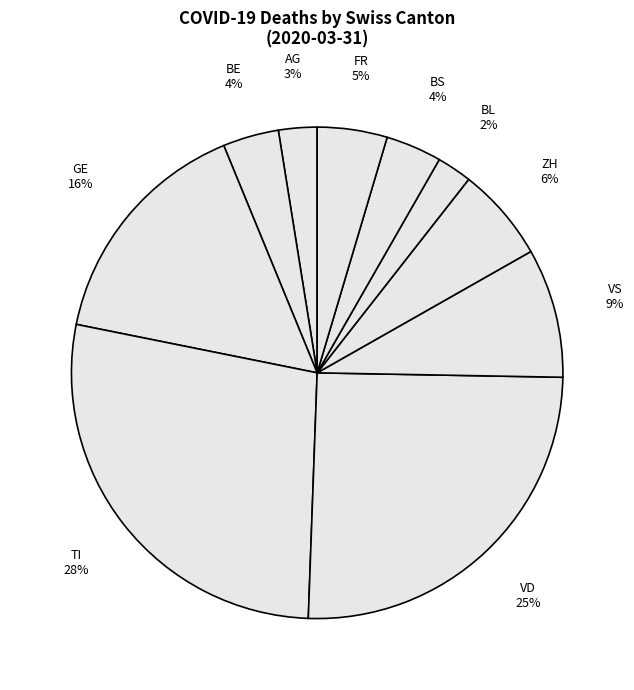

Is there a majority slice in this chart?

No